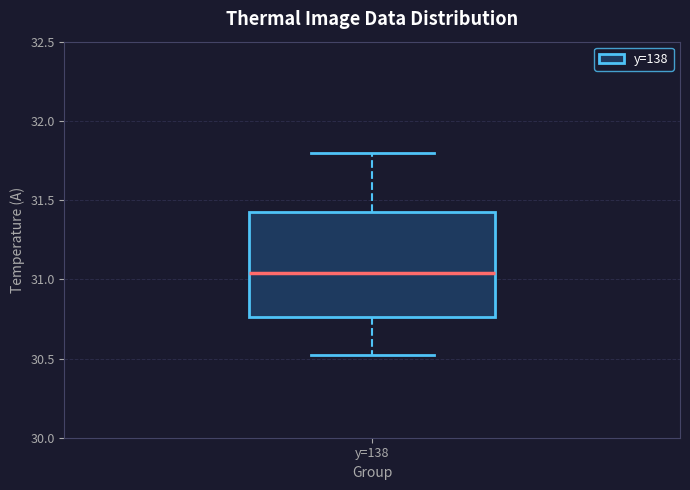

Transcribe this box plot: give where the median line is, the range the box spans, and where the two whiskers end, as read against the y-axis. The values are not printed on the chart, so give them approximately, as read against the axis.

median 31.05, box 30.75 to 31.45, whiskers 30.50 to 31.80